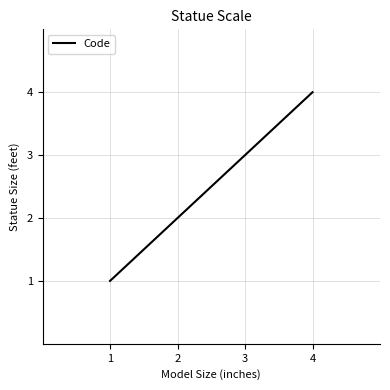

True or false: the data has more than 2 interior local peaks.

False